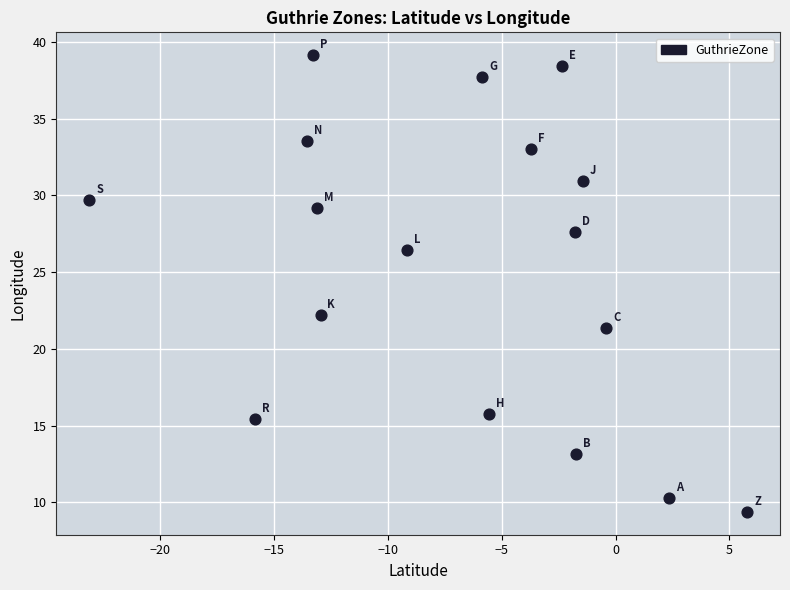

What is the range of Y values (max minus min)?

29.7